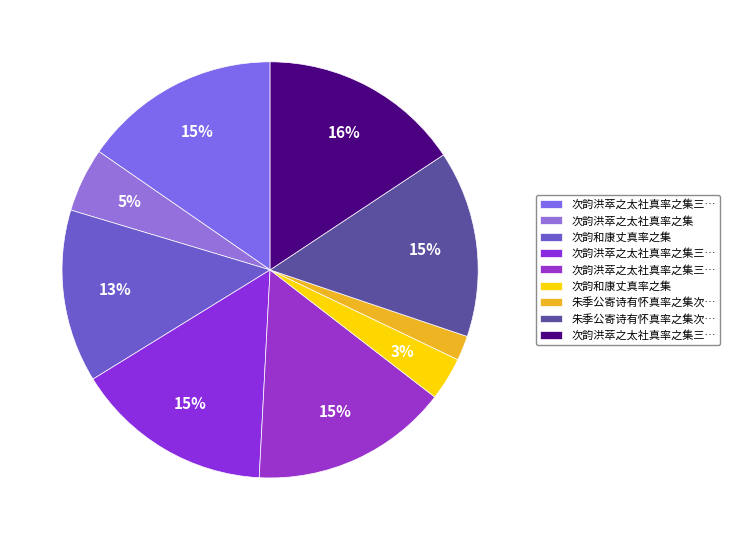

What is the smallest slice in the pie chart?

朱季公寄诗有怀真率之集次韵